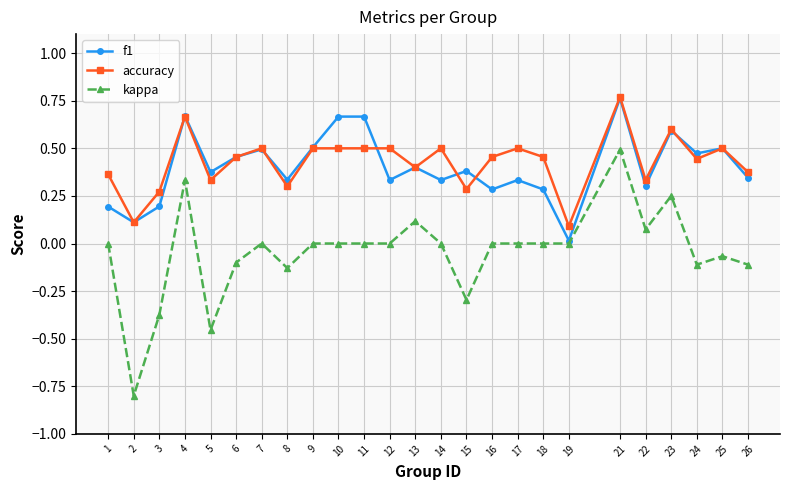

What are all the series names shown in the legend?

f1, accuracy, kappa